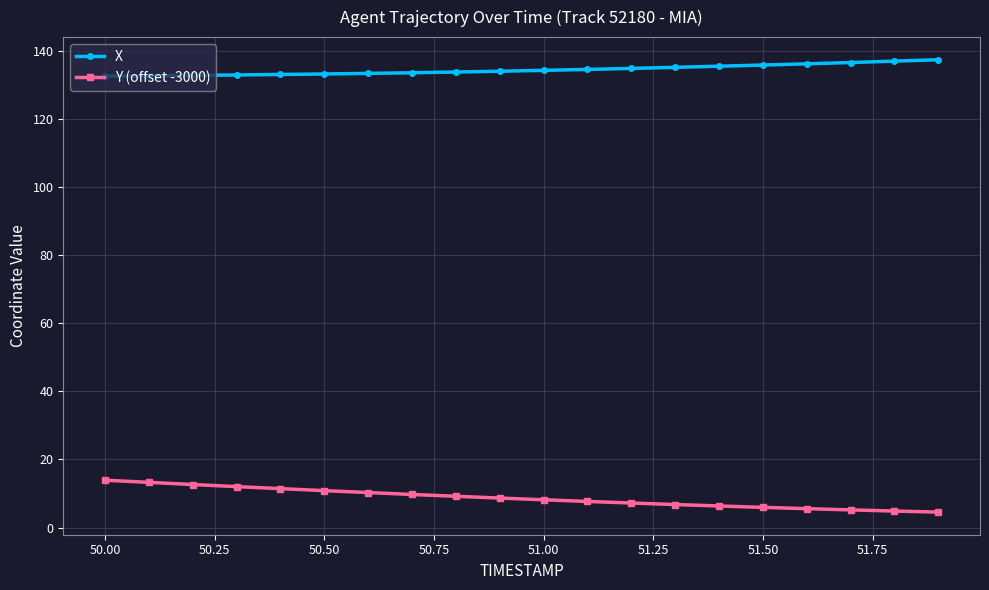

What is the maximum value shown in the chart?

137.3